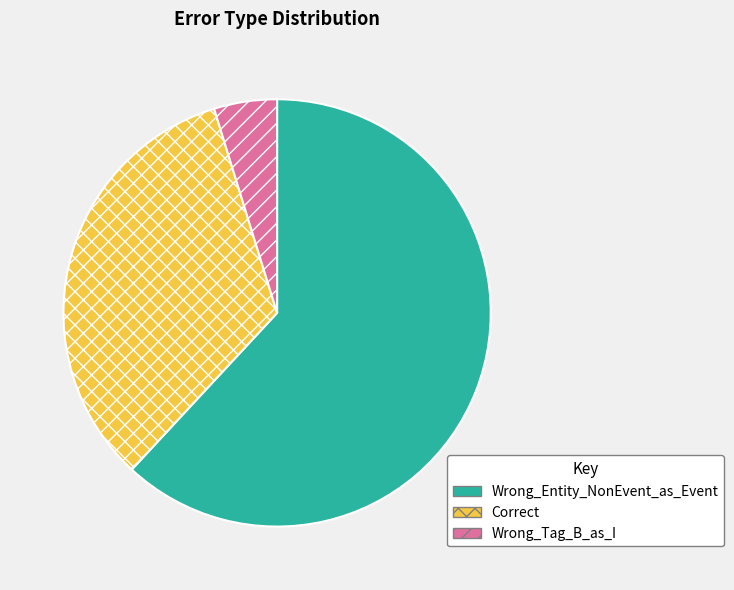

Rank the categories by value from highest to lowest.

Wrong_Entity_NonEvent_as_Event, Correct, Wrong_Tag_B_as_I